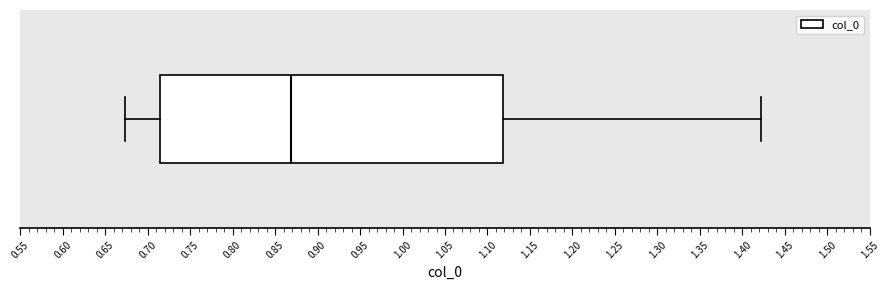

Read this box plot against the x-axis: the position of the median line, the range covered by the box, and the ends of both whiskers. The values are not printed on the chart, so give them approximately, as read against the axis.

median 0.870, box 0.715 to 1.120, whiskers 0.675 to 1.420